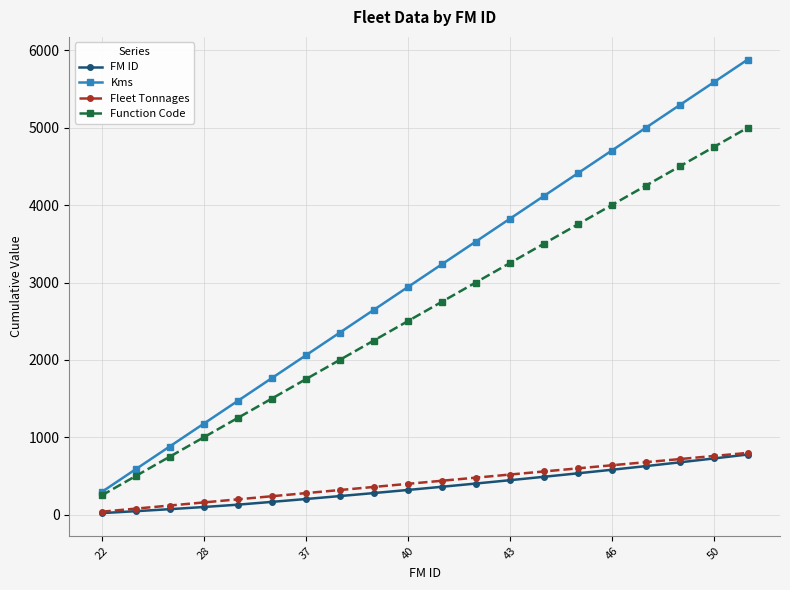

Which series has the largest range (max minus min)?

Kms